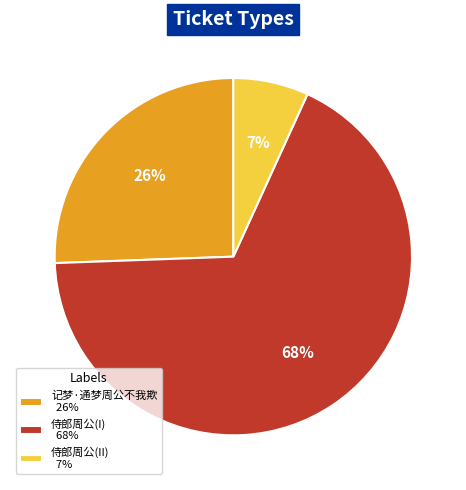

Which category has the biggest portion of the pie?

侍郎周公(I) 68%